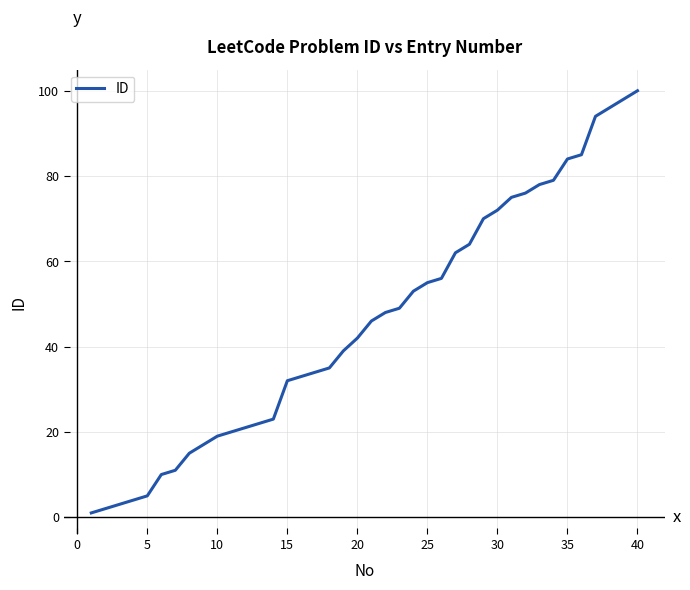

What is the maximum value shown in the chart?

100